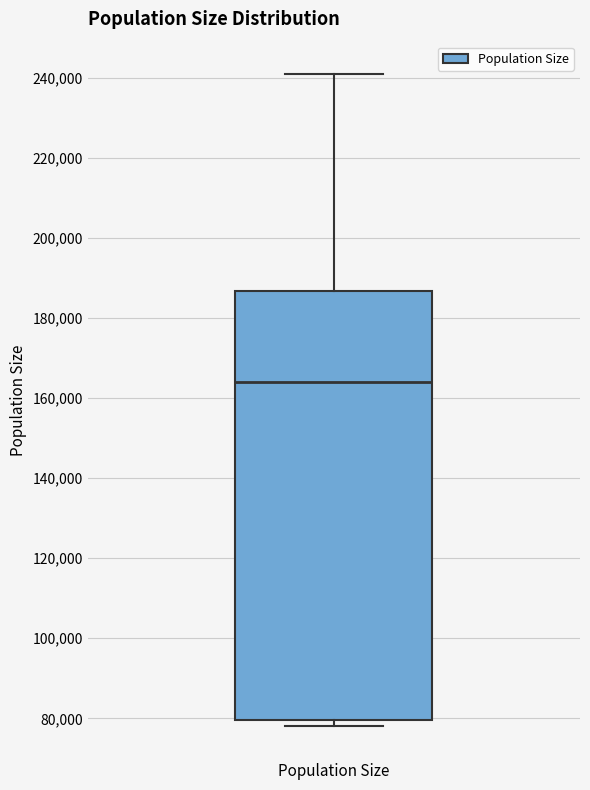

Where is the upper edge of the box for Population Size on the y-axis? The values are not printed on the chart, so give them approximately, as read against the axis.

186000